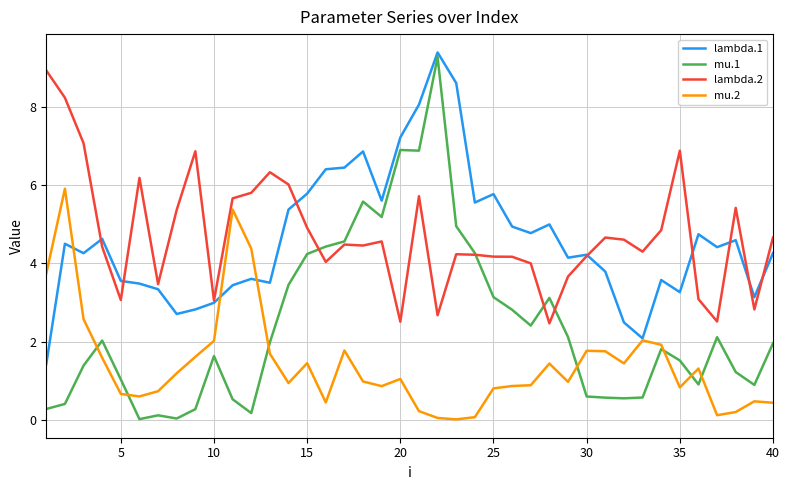

True or false: mu.2 and lambda.2 cross at least once.

False